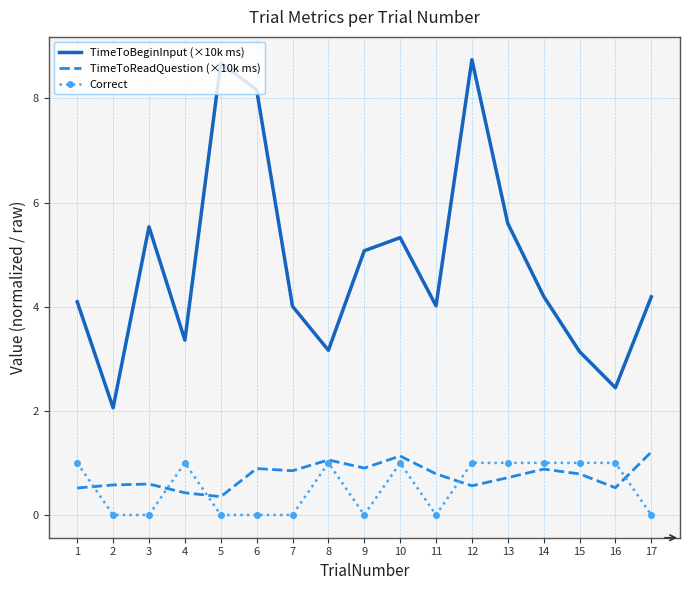

How many interior local peaks does the TimeToBeginInput (×10k ms) series have?

4